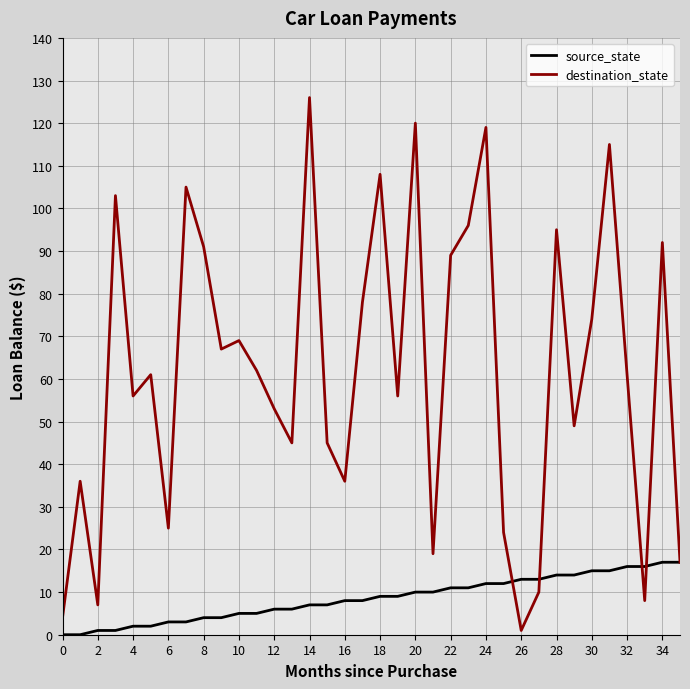

True or false: destination_state and source_state cross at least once.

True